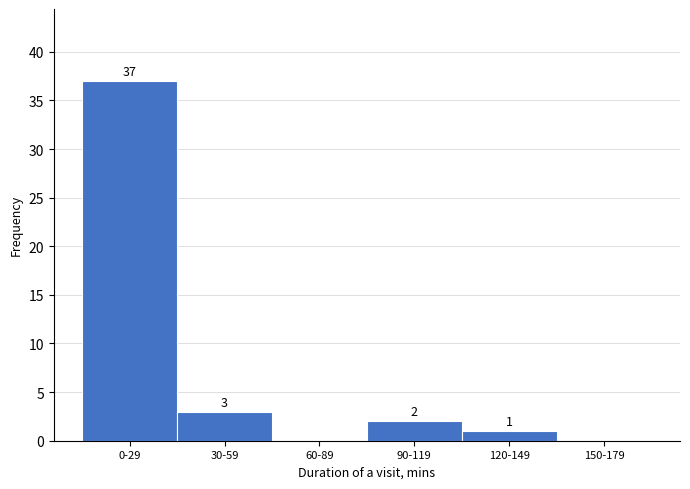

Reading right to left, what are all the values shown in this chart?

150-179=0	120-149=1	90-119=2	60-89=0	30-59=3	0-29=37